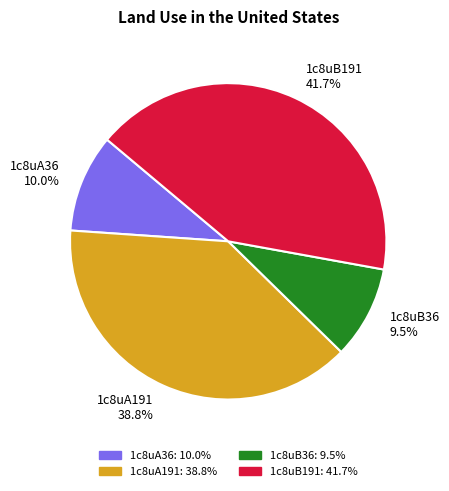

Does 1c8uB36 account for over 50% of the chart?

No